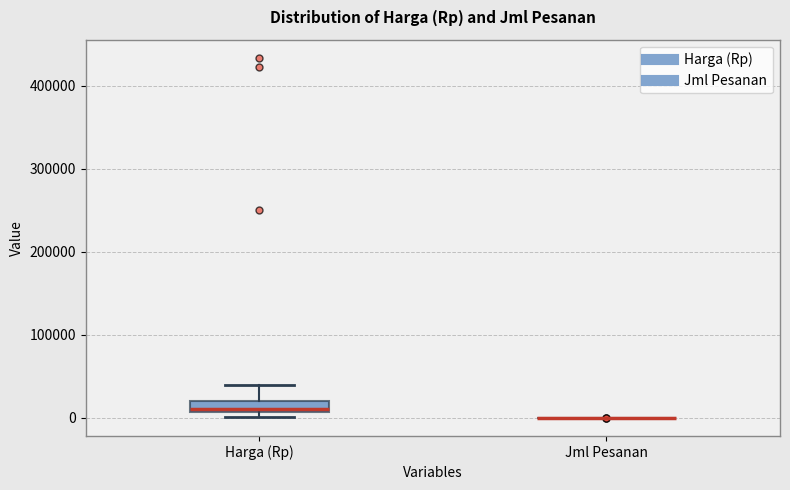

Which box is the tallest, from its lower edge to its upper edge?

Harga (Rp)